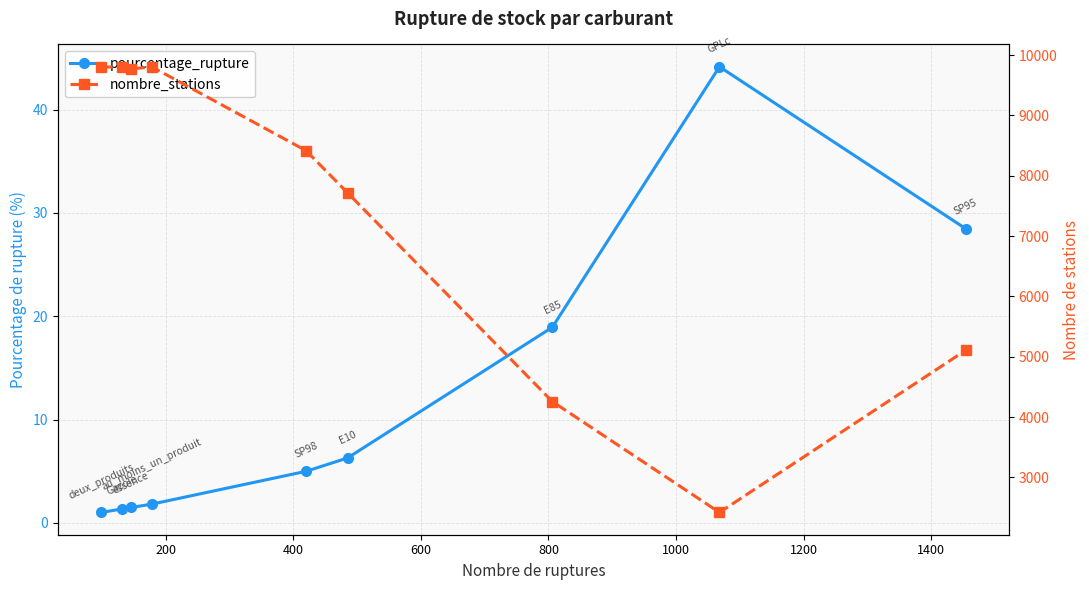

Count the number of data series in this chart.

2